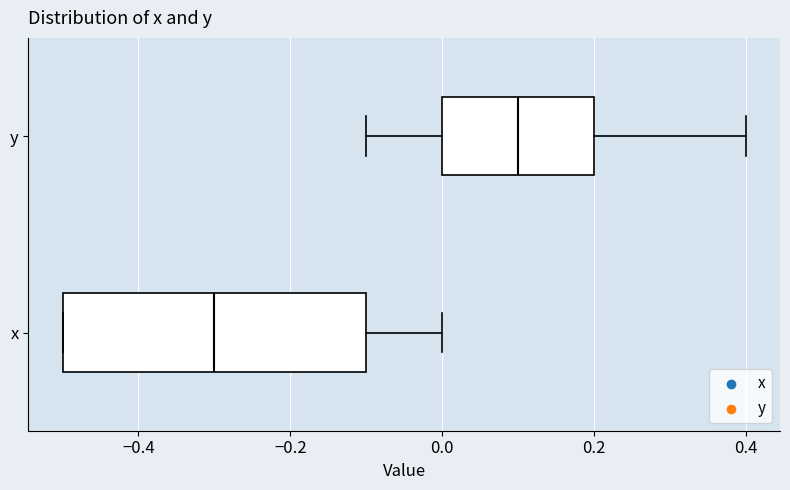

Reading bottom to top, read every box against the x-axis: the position of its median line, the range the box covers, and the ends of its whiskers. The values are not printed on the chart, so give them approximately, as read against the axis.

x: median -0.3, box -0.5 to -0.1, whiskers -0.5 to 0.0
y: median 0.1, box 0.0 to 0.2, whiskers -0.1 to 0.4